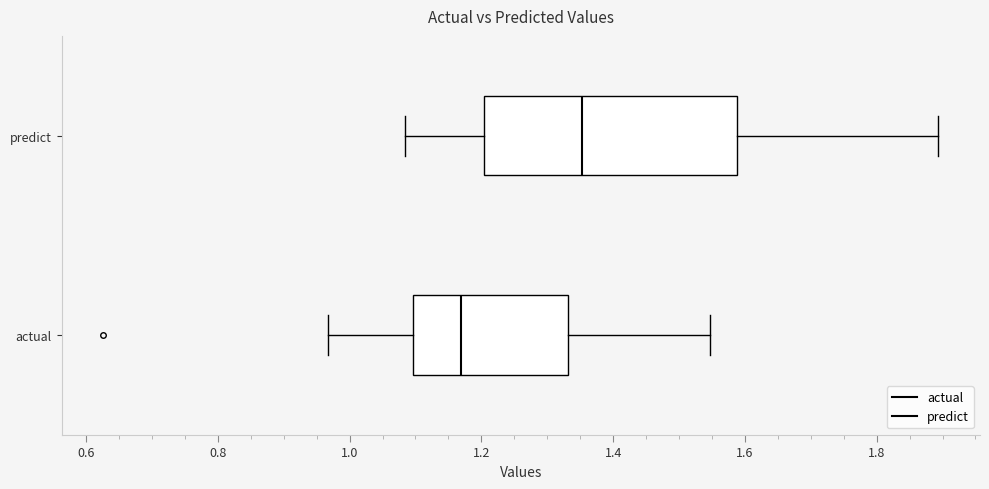

Reading bottom to top, read every box against the x-axis: the position of its median line, the range the box covers, and the ends of its whiskers. The values are not printed on the chart, so give them approximately, as read against the axis.

actual: median 1.16, box 1.10 to 1.34, whiskers 0.96 to 1.54
predict: median 1.36, box 1.20 to 1.58, whiskers 1.08 to 1.90